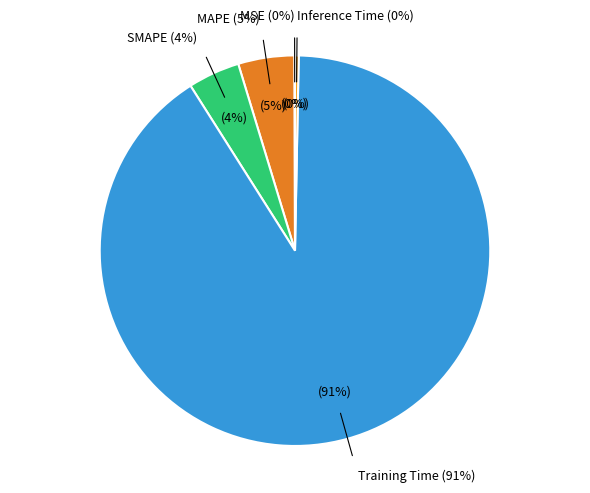

The SMAPE slice represents 15% of the pie. True or false?

False